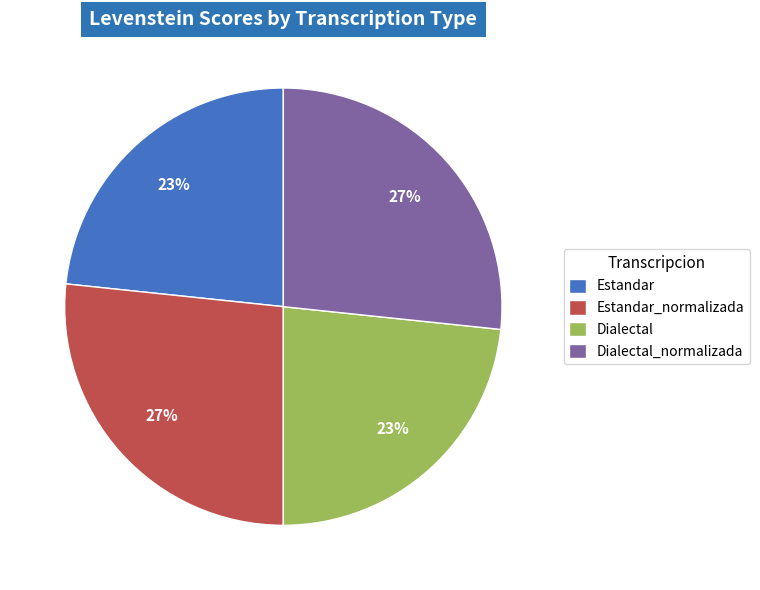

To the nearest percent, what percentage of the pie is Dialectal?

23%